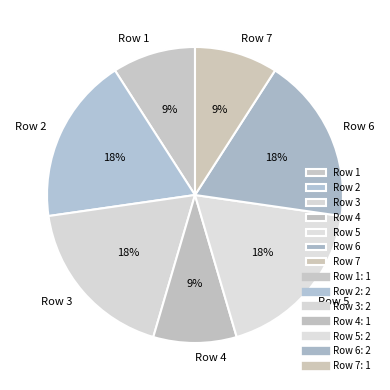

To the nearest percent, what is the difference between the largest and smallest slice percentages?

9%